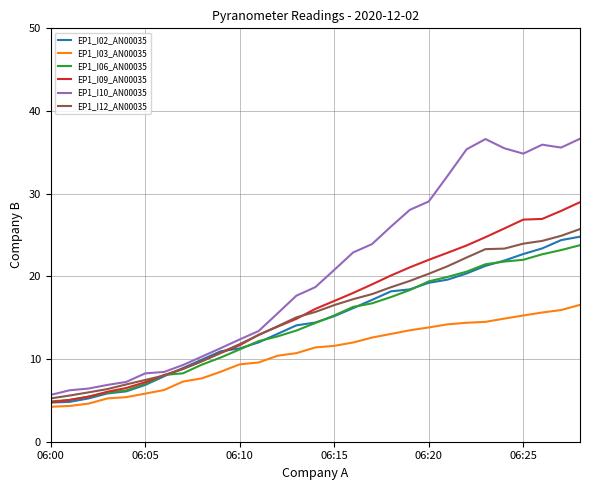

Is this an area chart (filled region under the line)?

No